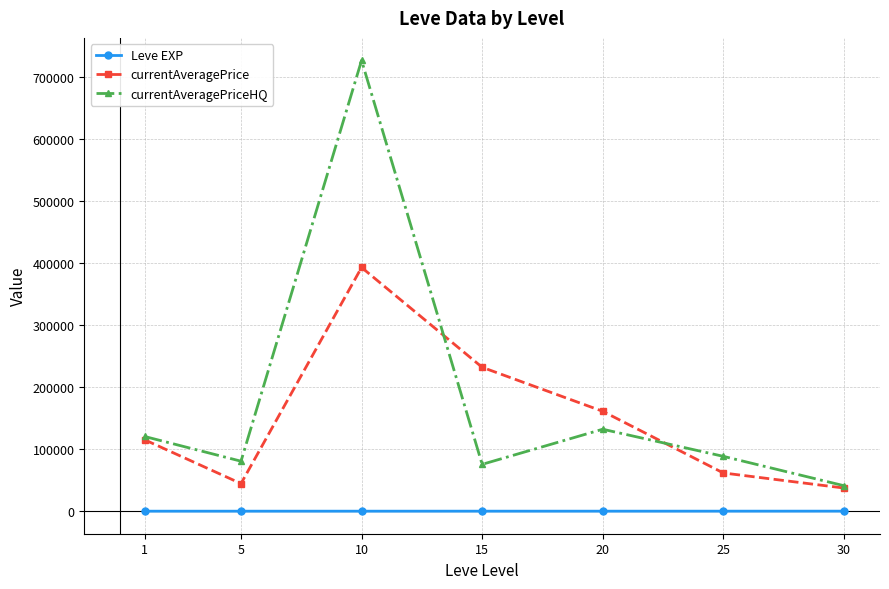

How many lines are shown in the chart?

3